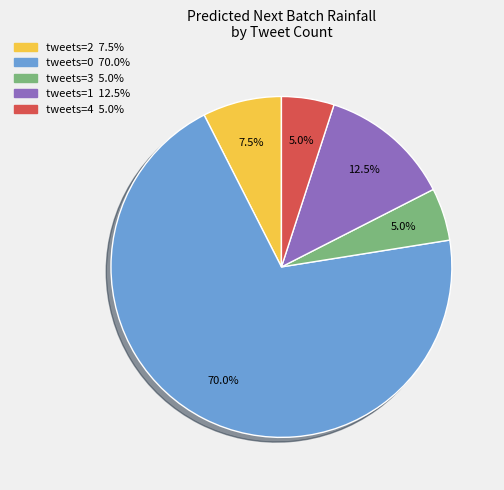

Is there any slice that represents more than half of the pie?

Yes